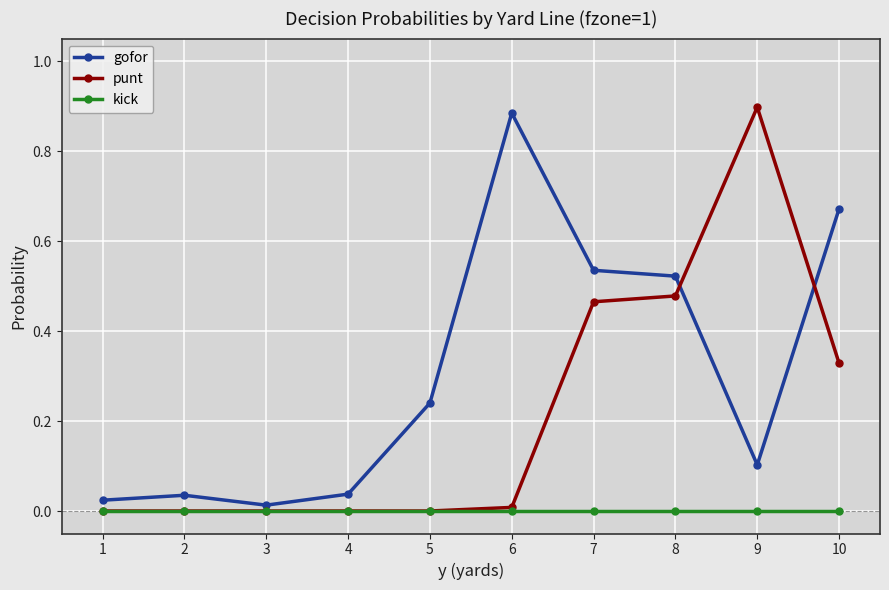

What is the value of the gofor point at the 9th from the left?

0.1